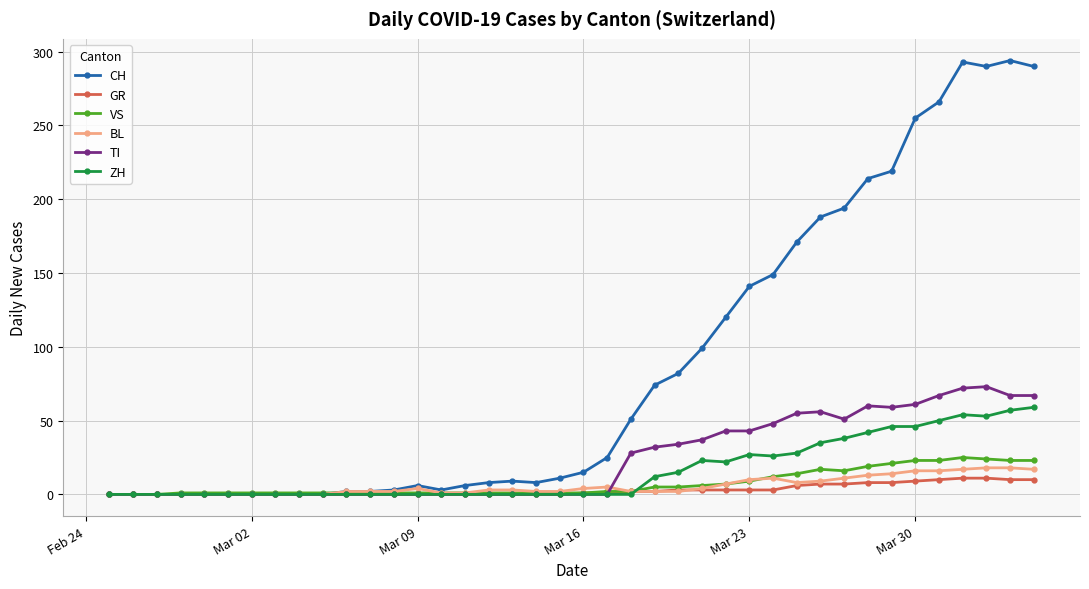

At how many categories does at least one series exceed 116?

14